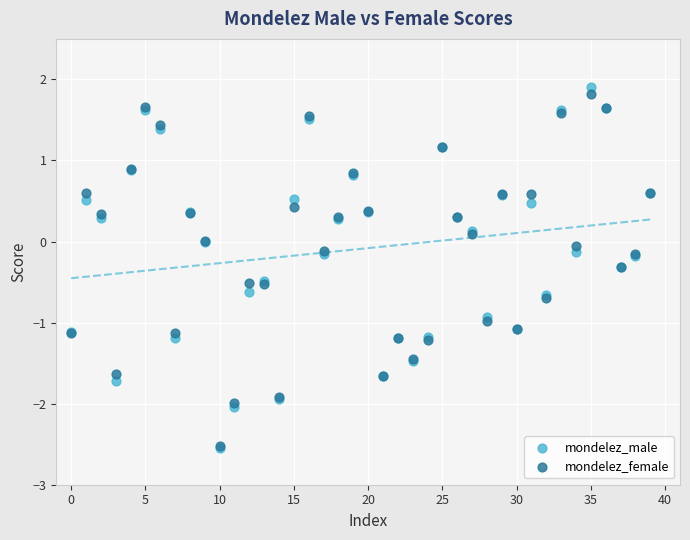

Which series has the largest Y range (max minus min)?

mondelez_male